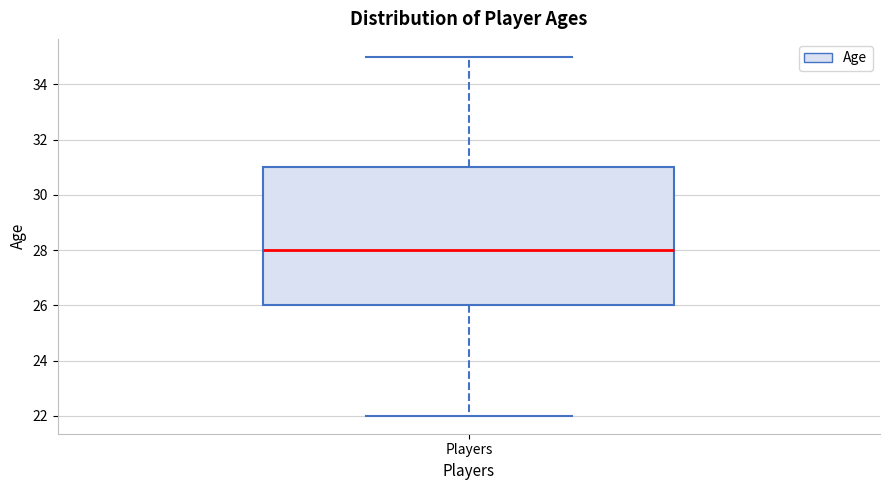

Read this box plot against the y-axis: the position of the median line, the range covered by the box, and the ends of both whiskers. The values are not printed on the chart, so give them approximately, as read against the axis.

median 28, box 26 to 31, whiskers 22 to 35